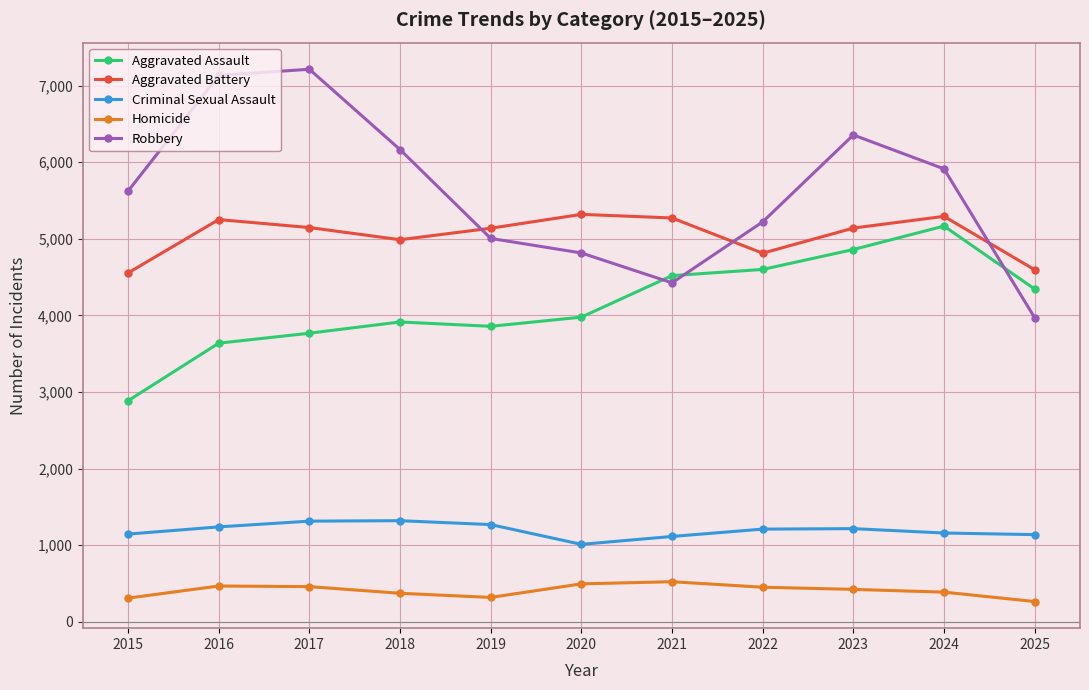

True or false: Aggravated Battery and Homicide cross at least once.

False